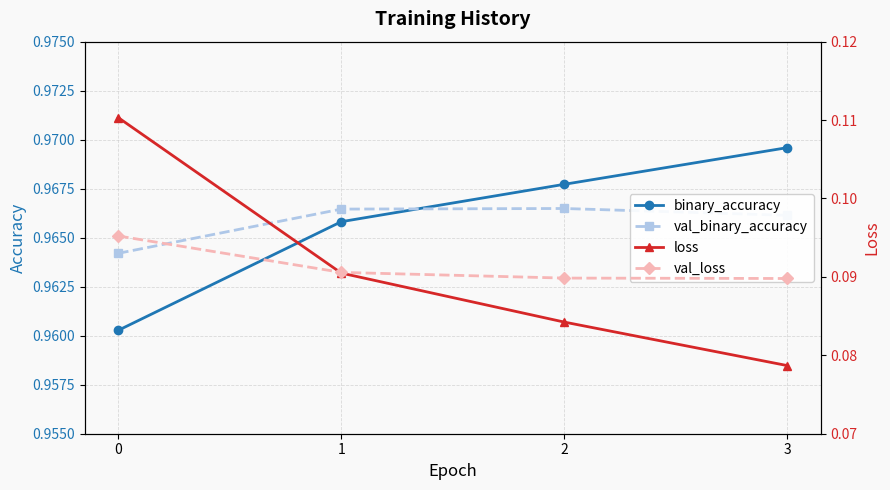

Is the value of loss at 2 greater than the value of val_loss at 1?

No